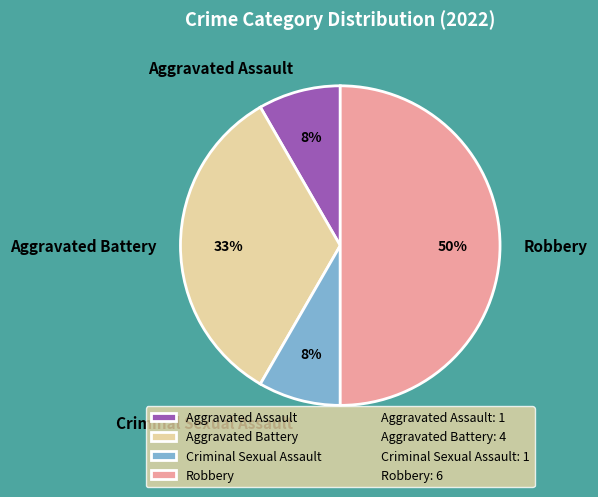

Do Criminal Sexual Assault and Aggravated Battery together represent more than half of the pie?

No